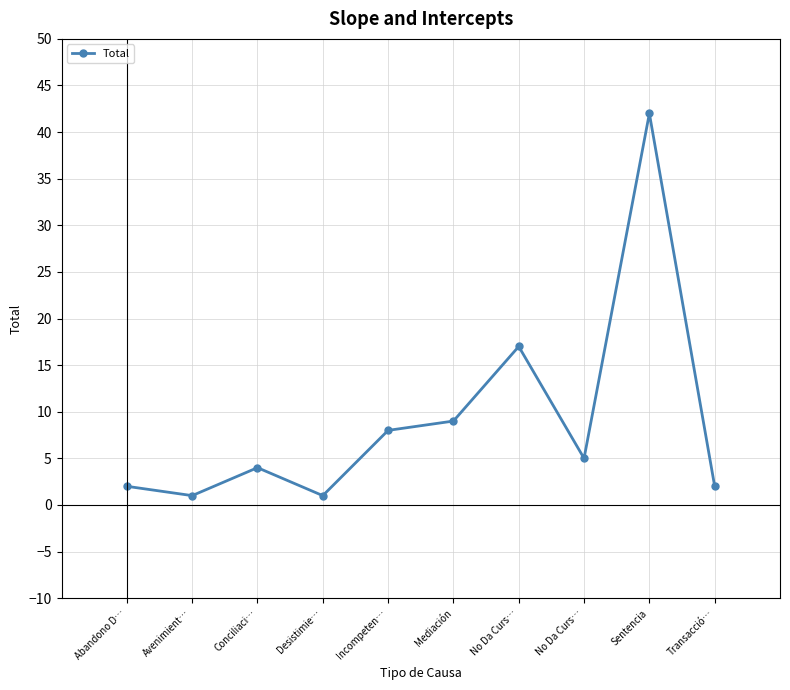

How many points are lower than both their immediate neighbors (excluding endpoints)?

3